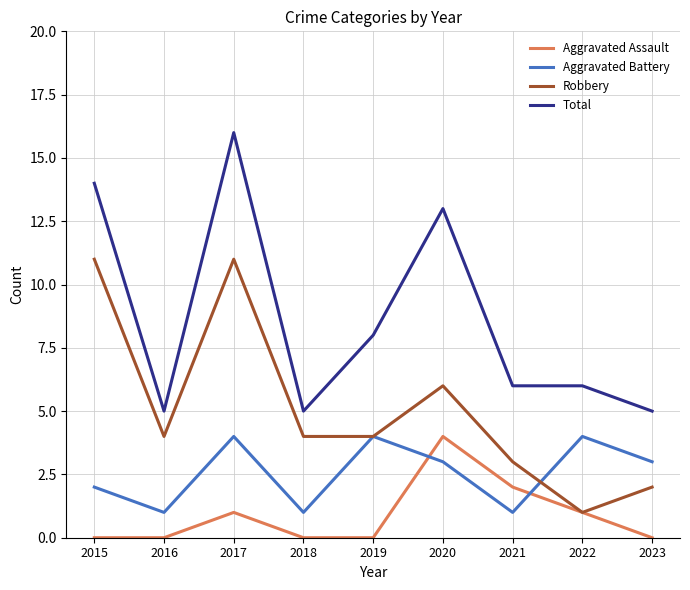

List the series in order of their overall mean, lowest first.

Aggravated Assault, Aggravated Battery, Robbery, Total